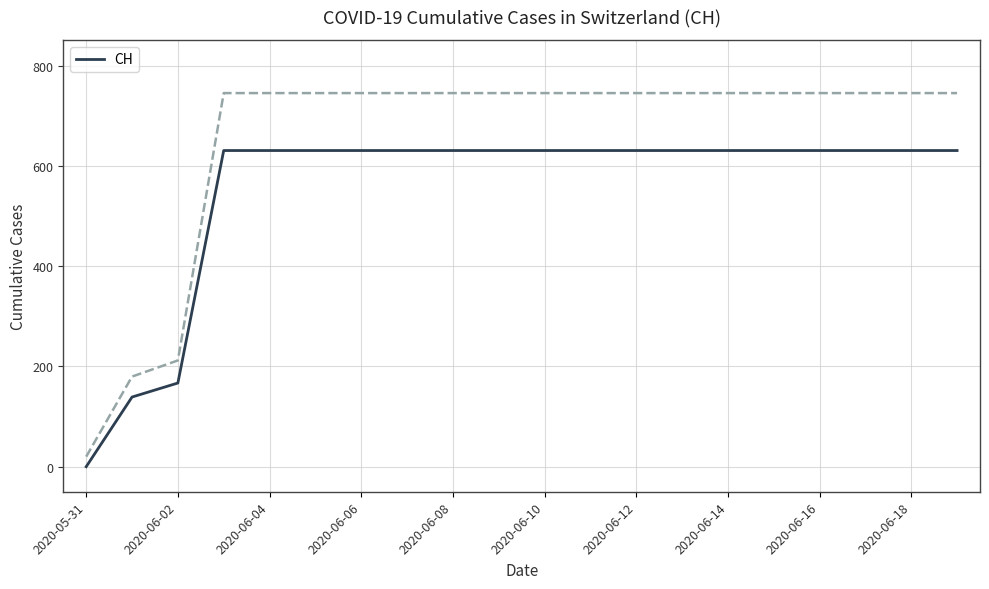

How many data points are less than 631?

3